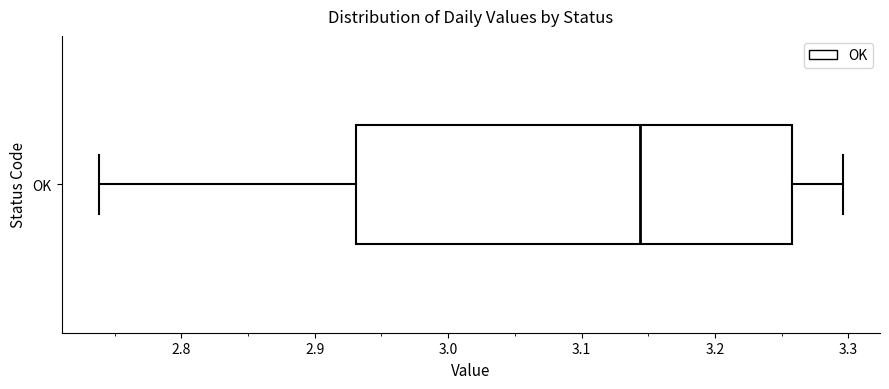

Where is the right edge of the box for OK on the x-axis? The values are not printed on the chart, so give them approximately, as read against the axis.

3.26